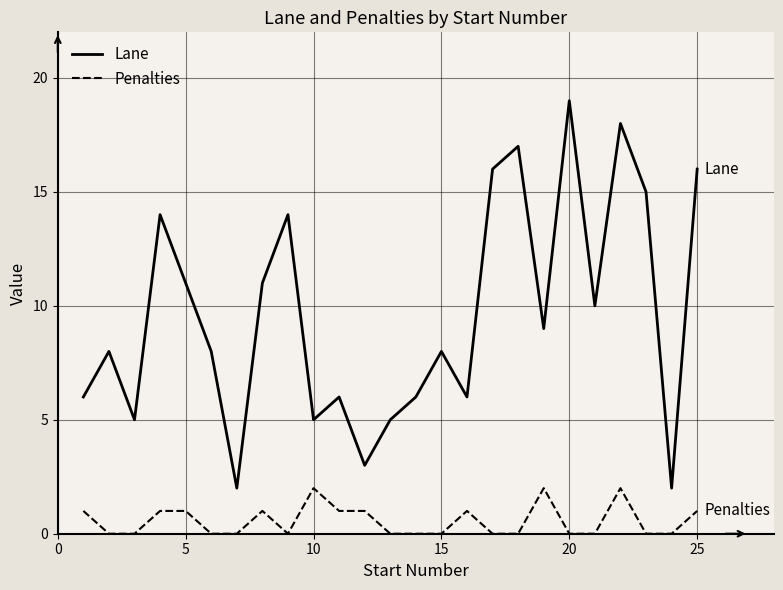

Which series has the largest total across all categories?

Lane